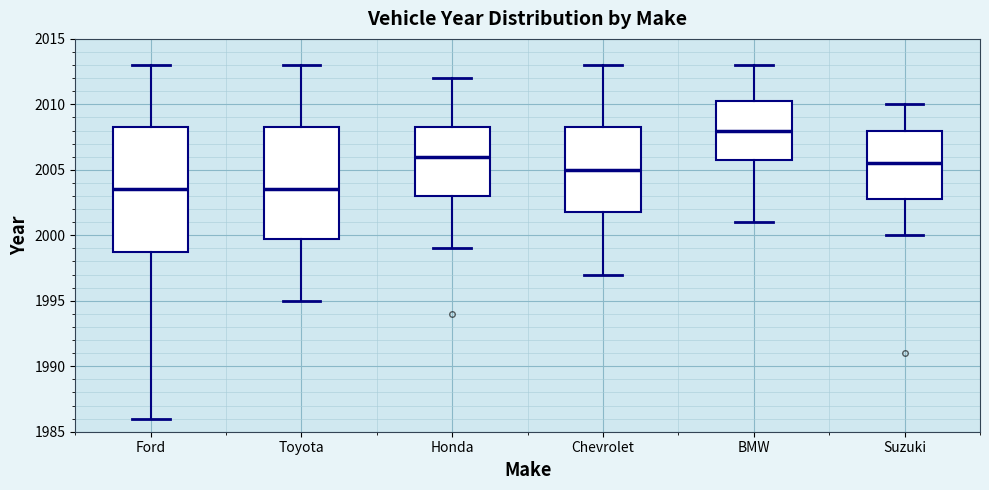

Reading left to right, read every box against the y-axis: the position of its median line, the range the box covers, and the ends of its whiskers. The values are not printed on the chart, so give them approximately, as read against the axis.

Ford: median 2003.5, box 1999.0 to 2008.5, whiskers 1986.0 to 2013.0
Toyota: median 2003.5, box 2000.0 to 2008.5, whiskers 1995.0 to 2013.0
Honda: median 2006.0, box 2003.0 to 2008.5, whiskers 1999.0 to 2012.0
Chevrolet: median 2005.0, box 2002.0 to 2008.5, whiskers 1997.0 to 2013.0
BMW: median 2008.0, box 2006.0 to 2010.5, whiskers 2001.0 to 2013.0
Suzuki: median 2005.5, box 2003.0 to 2008.0, whiskers 2000.0 to 2010.0